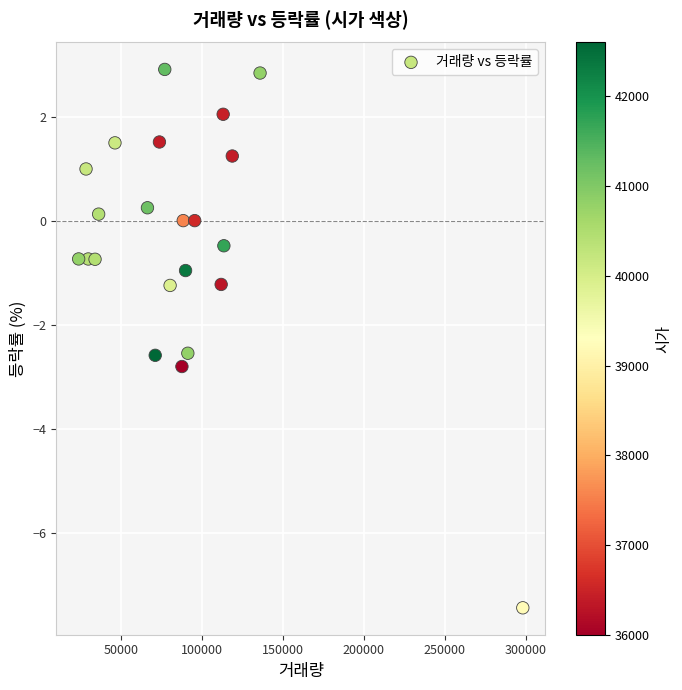

What is the range of X values (max minus min)?

274148.0